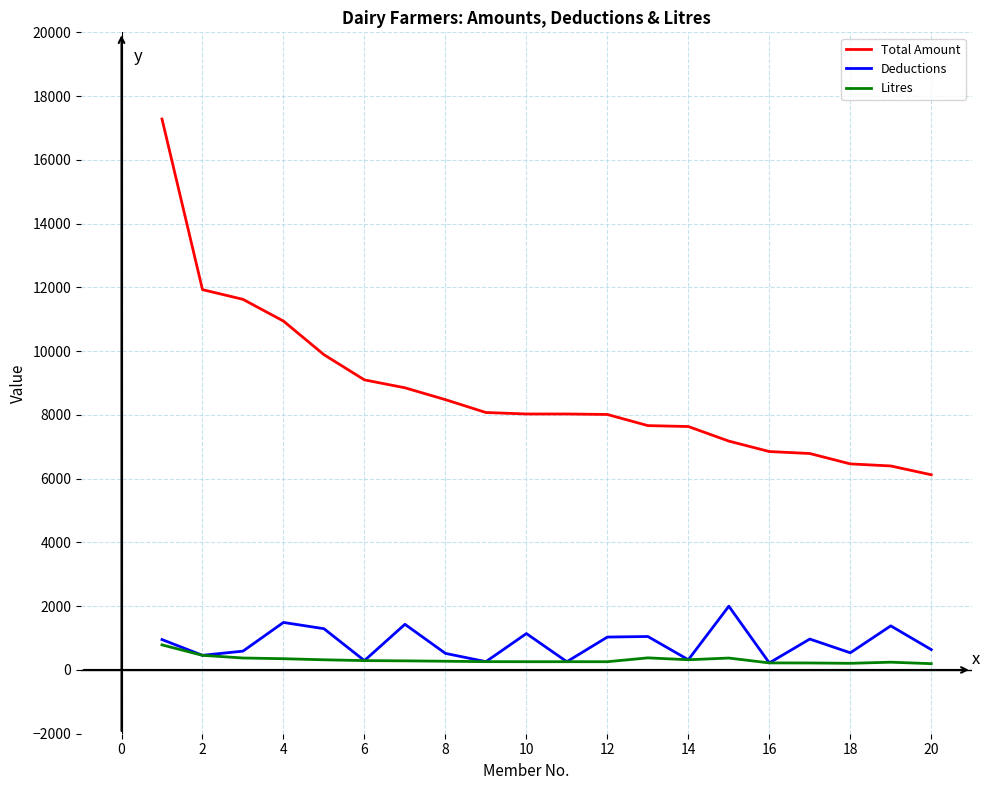

True or false: Total Amount and Litres cross at least once.

False